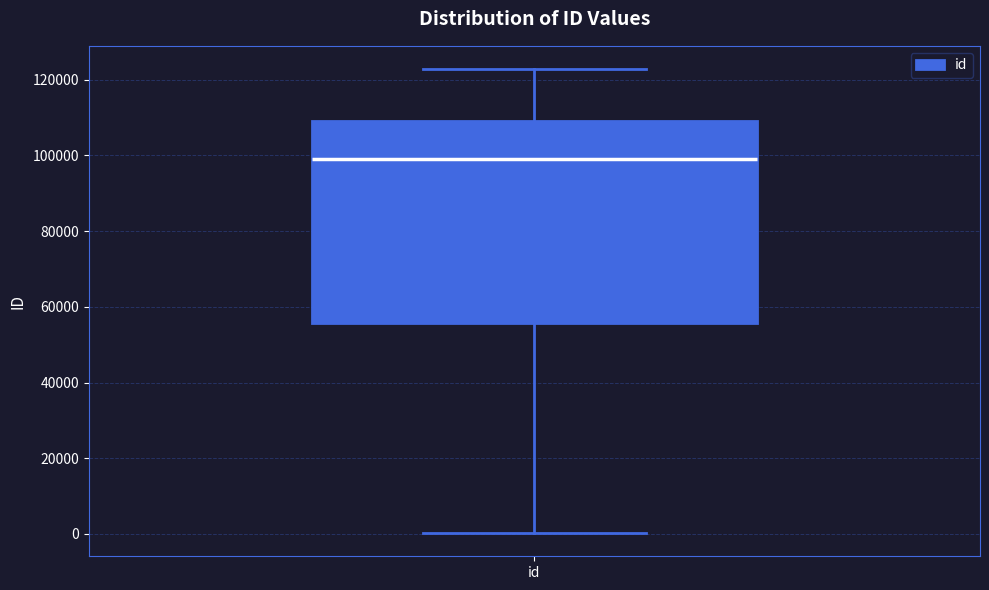

Read this box plot against the y-axis: the position of the median line, the range covered by the box, and the ends of both whiskers. The values are not printed on the chart, so give them approximately, as read against the axis.

median 98000, box 56000 to 110000, whiskers 0 to 122000